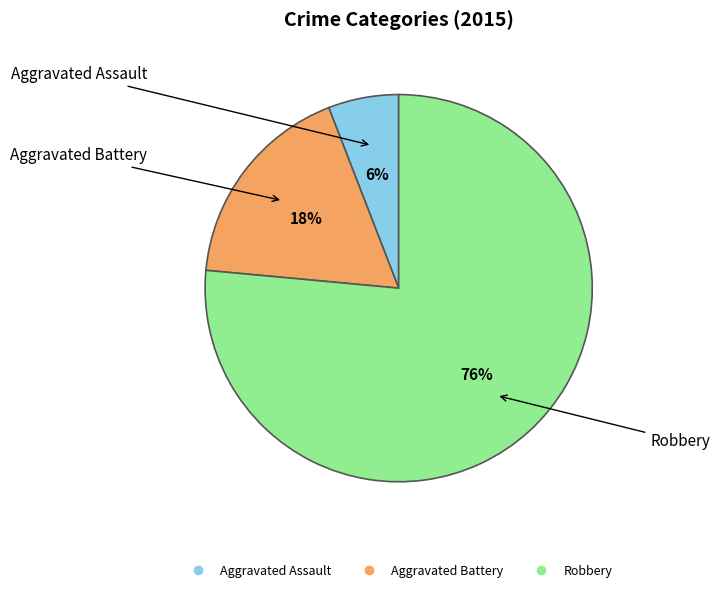

How many slices are in this pie chart?

3